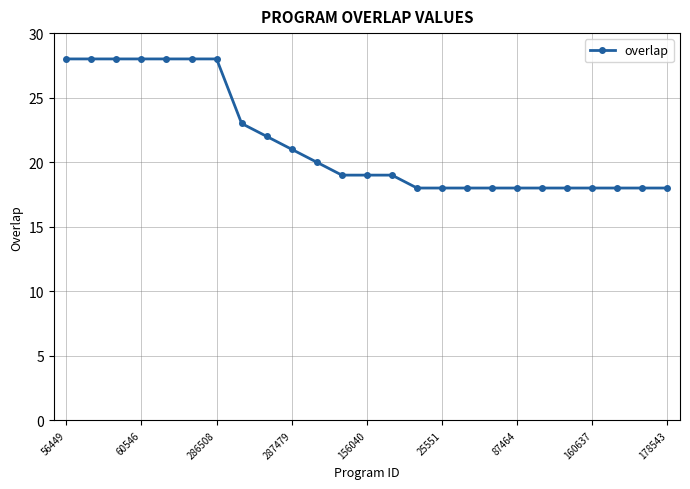

Does the chart have visible grid lines?

Yes